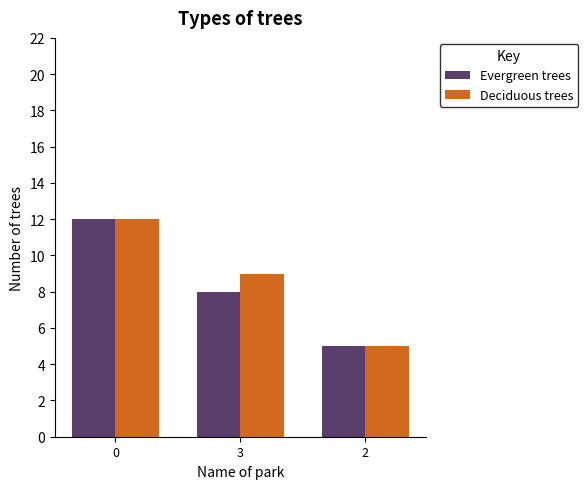

Are the bars grouped side by side (vs. stacked)?

Yes